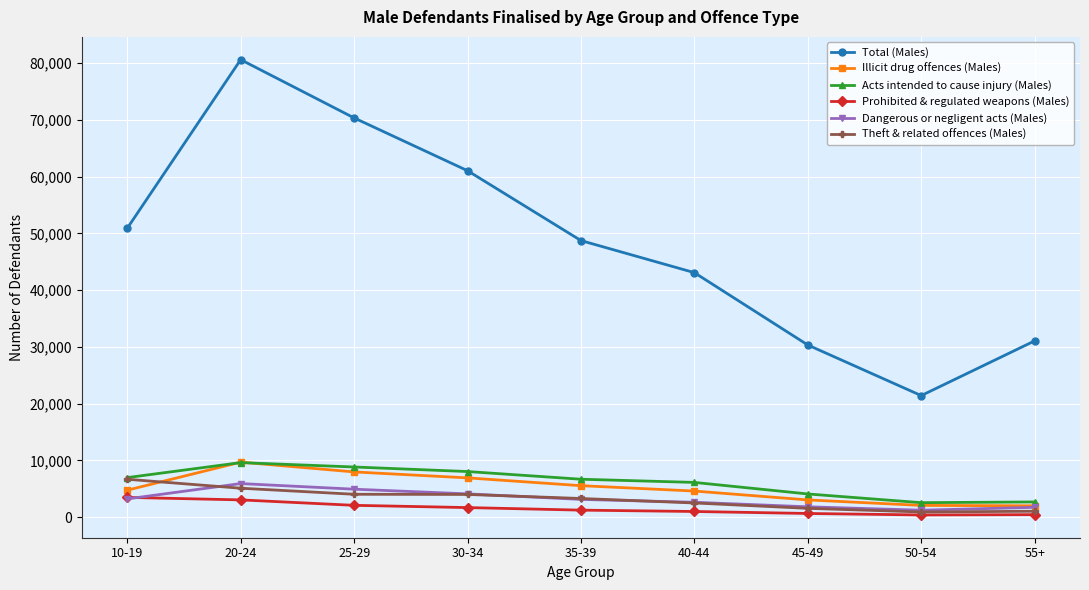

Is it true that Illicit drug offences (Males) equals 5529 at 35-39?

True